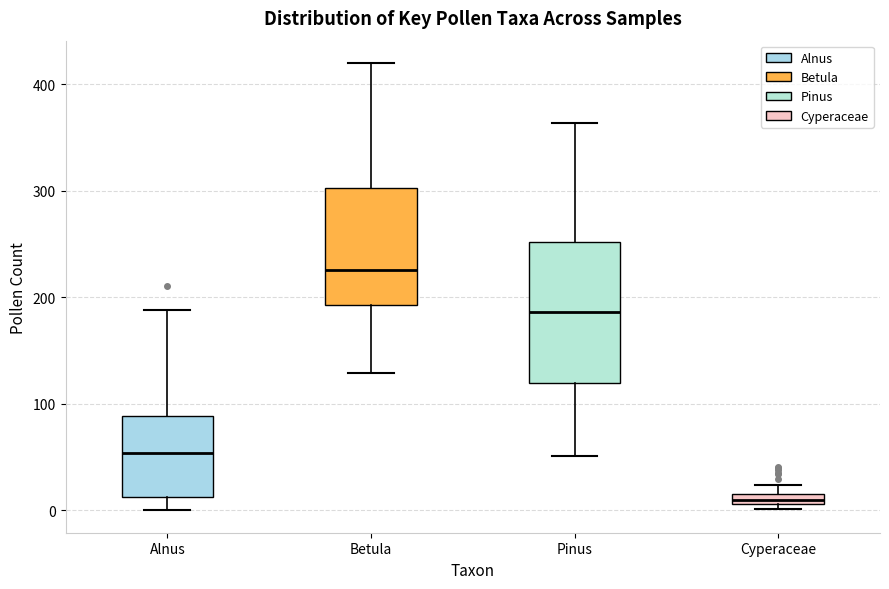

Which box's median line is the lowest?

Cyperaceae